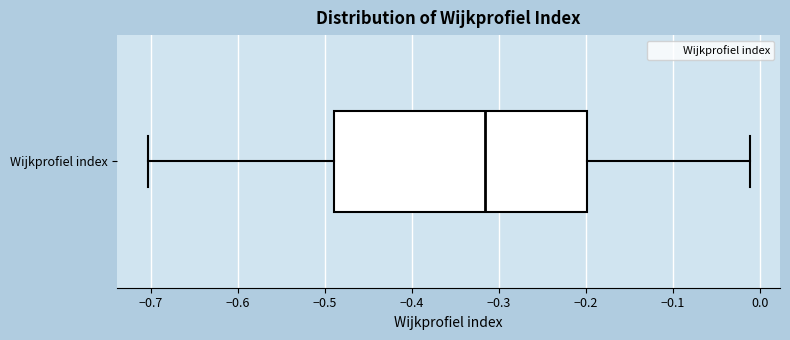

Transcribe this box plot: give where the median line is, the range the box spans, and where the two whiskers end, as read against the x-axis. The values are not printed on the chart, so give them approximately, as read against the axis.

median -0.32, box -0.49 to -0.20, whiskers -0.70 to -0.01